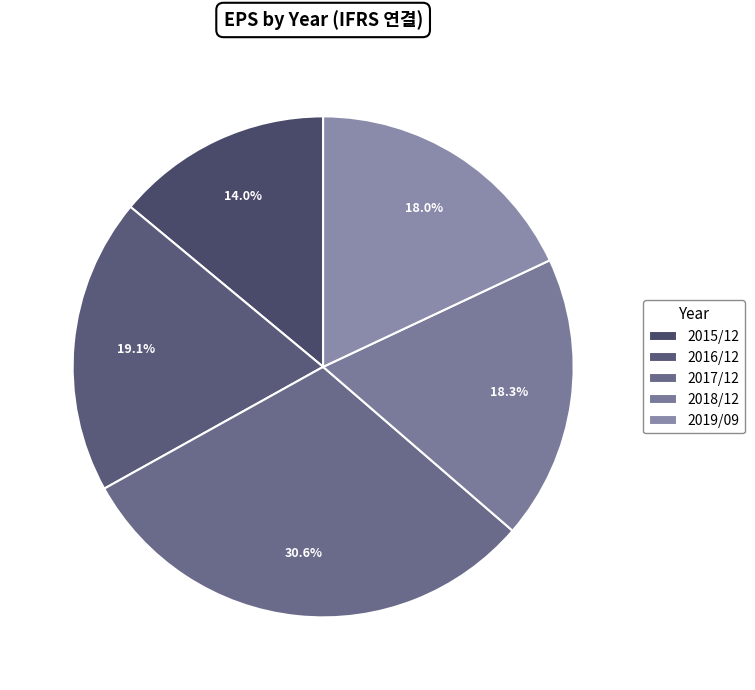

Approximately how many times larger is the value at 2015/12 compared to 2016/12?

0.7